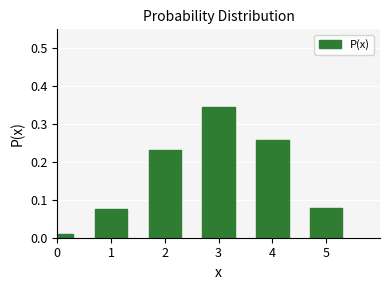

Which category has the highest value across all series?

3